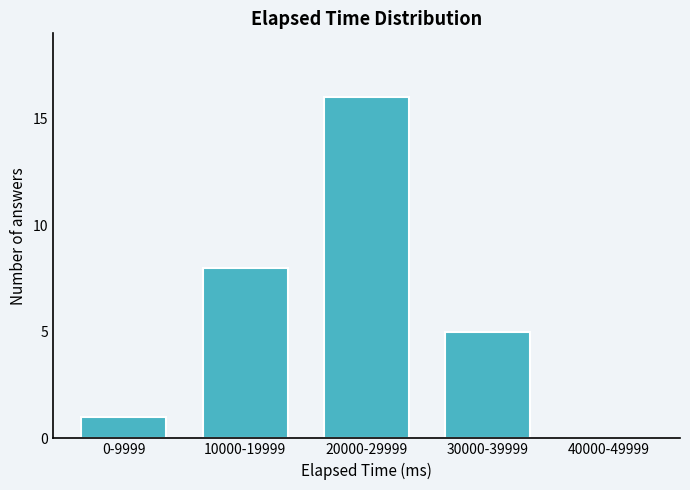

Reading right to left, extract all data points from this chart.

40000-49999=0	30000-39999=5	20000-29999=16	10000-19999=8	0-9999=1